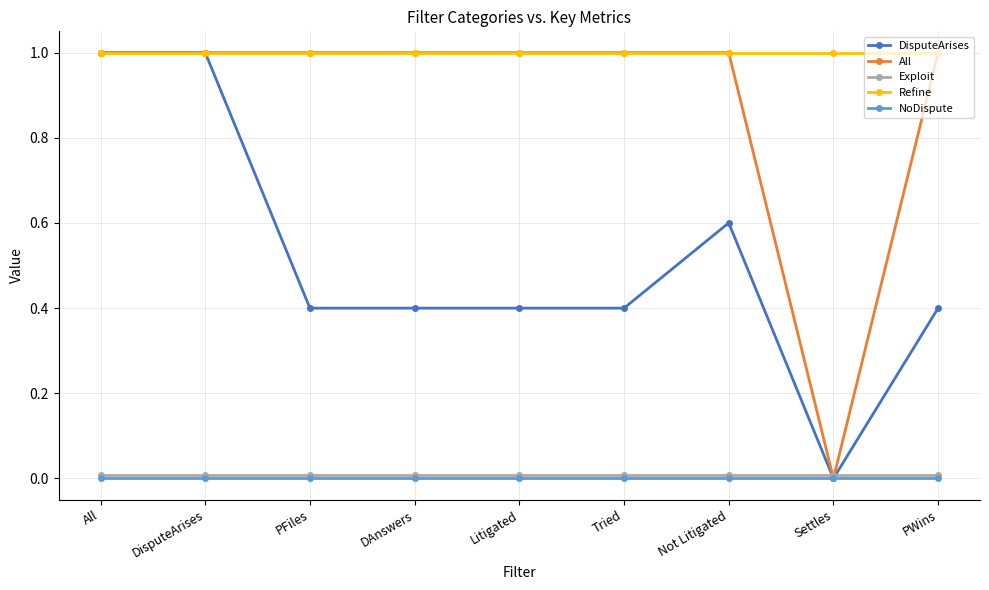

Which series has the largest total across all categories?

Refine